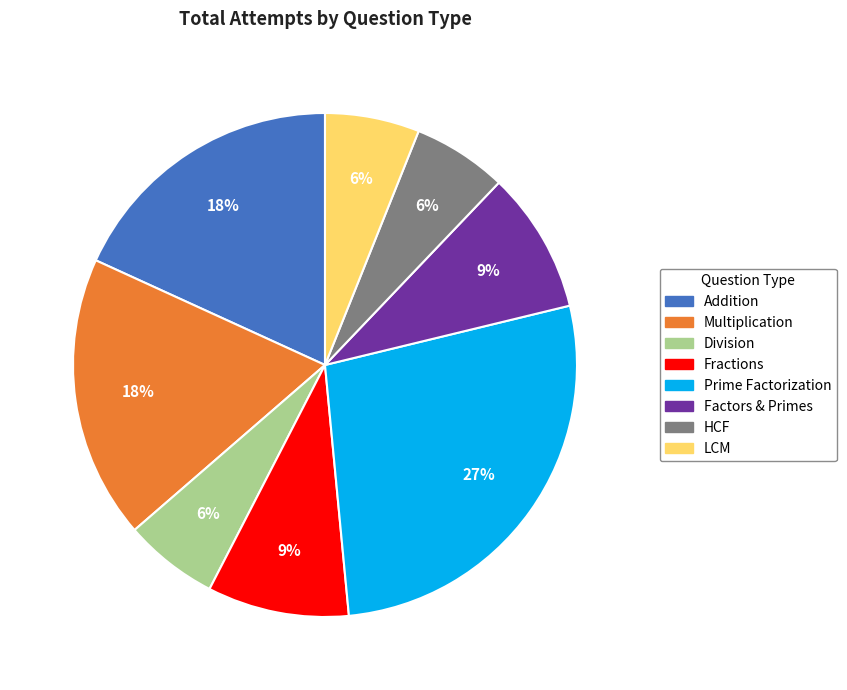

How many slices are in this pie chart?

8